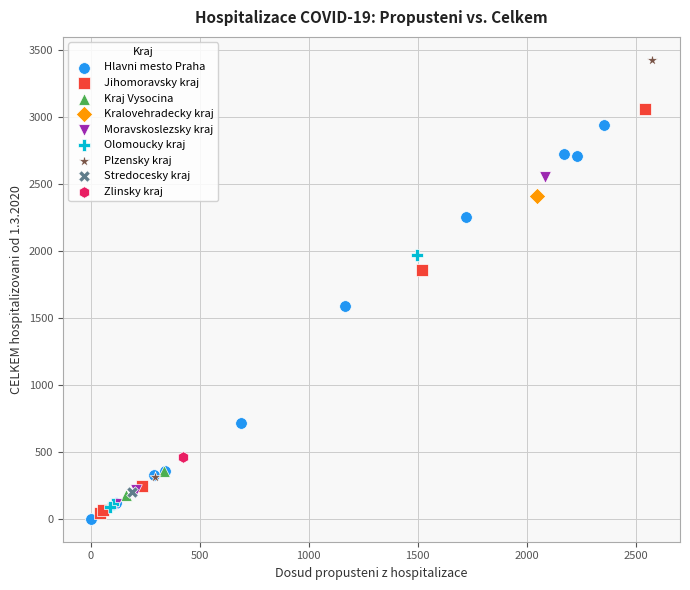

What are all the series names shown in the legend?

Hlavni mesto Praha, Jihomoravsky kraj, Kraj Vysocina, Kralovehradecky kraj, Moravskoslezsky kraj, Olomoucky kraj, Plzensky kraj, Stredocesky kraj, Zlinsky kraj